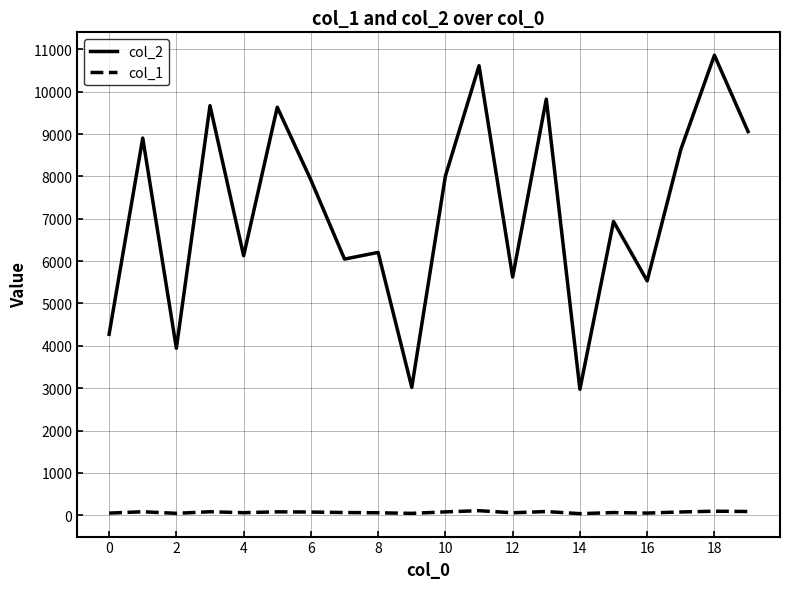

Rank the series by their average value, from lowest to highest.

col_1, col_2